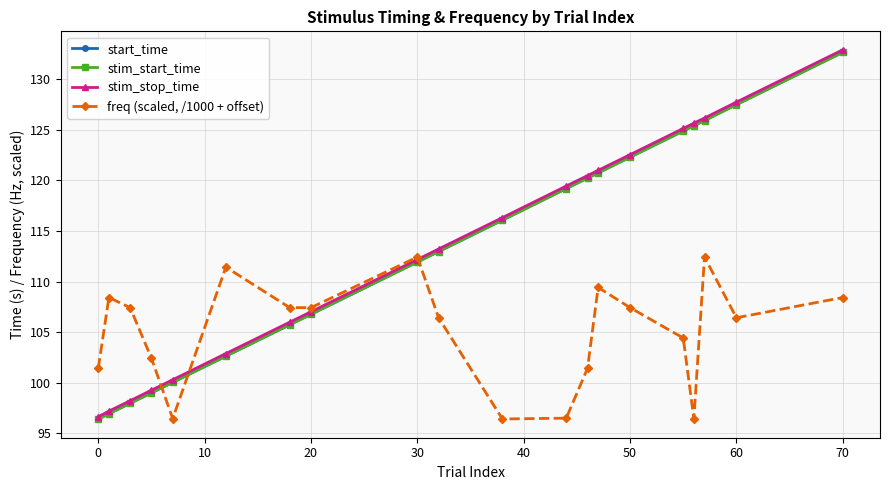

How many lines are shown in the chart?

4